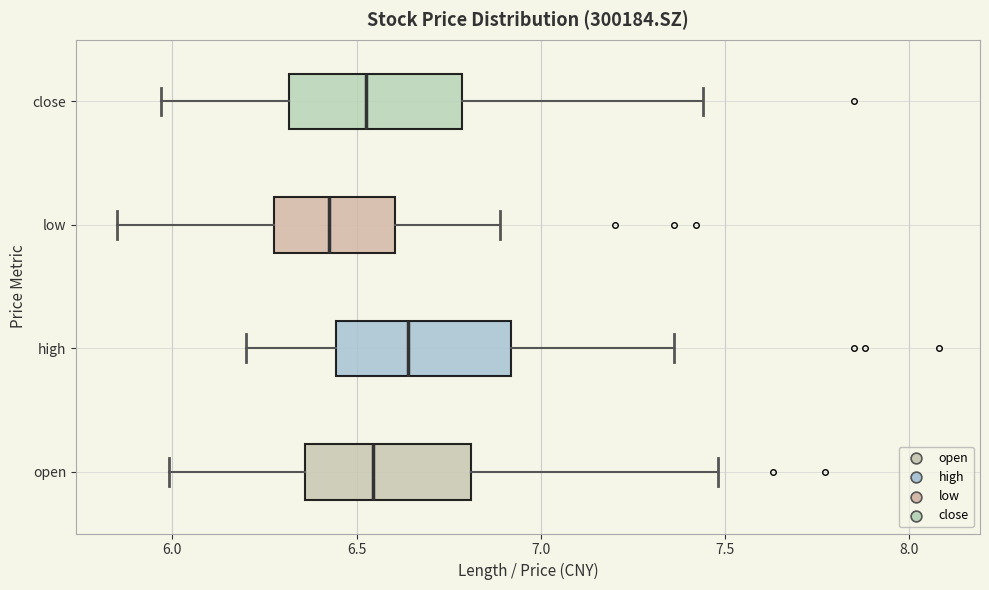

Which box has the furthest to the right median line?

high